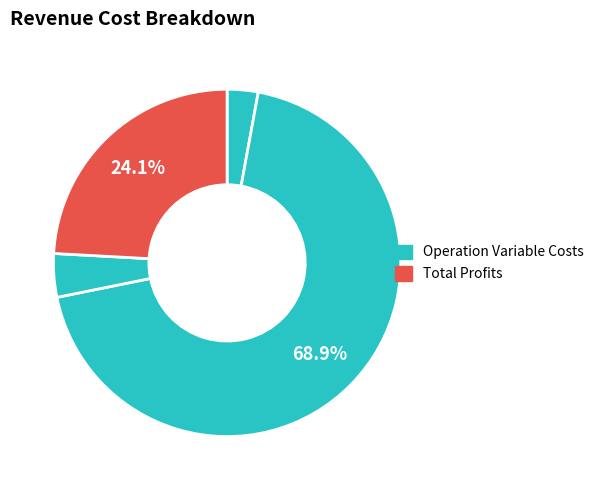

Rank the categories by value from lowest to highest.

Total Capital Costs, Total Operation Fixed Costs, Total Profits, Total Operation Variable Costs